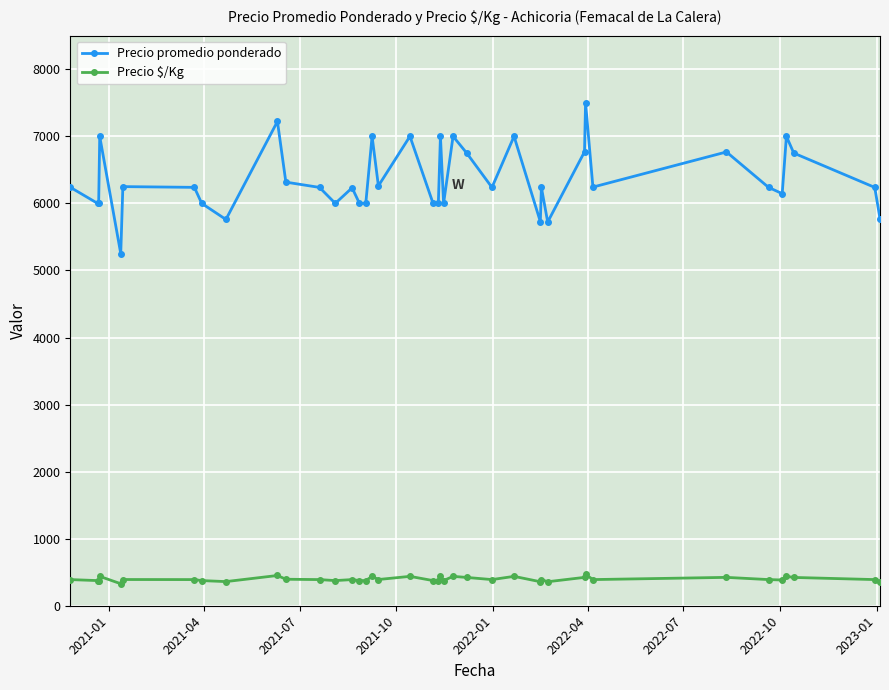

Which series has the largest total across all categories?

Precio promedio ponderado